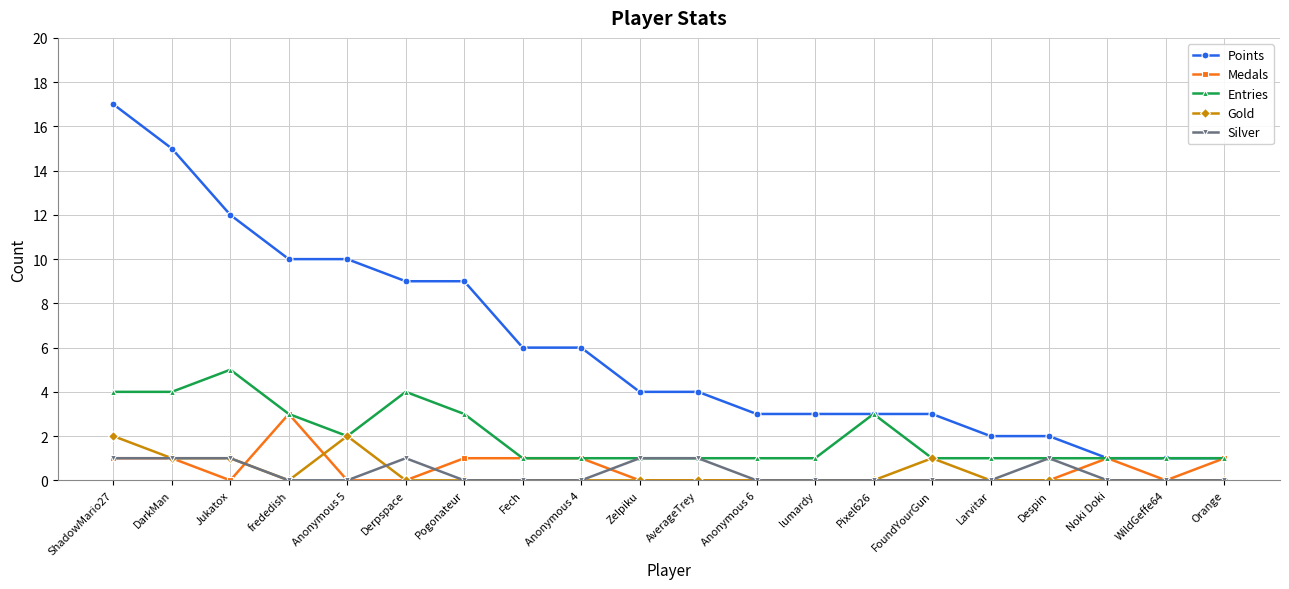

Between AverageTrey and Orange, which series saw the biggest shift?

Points